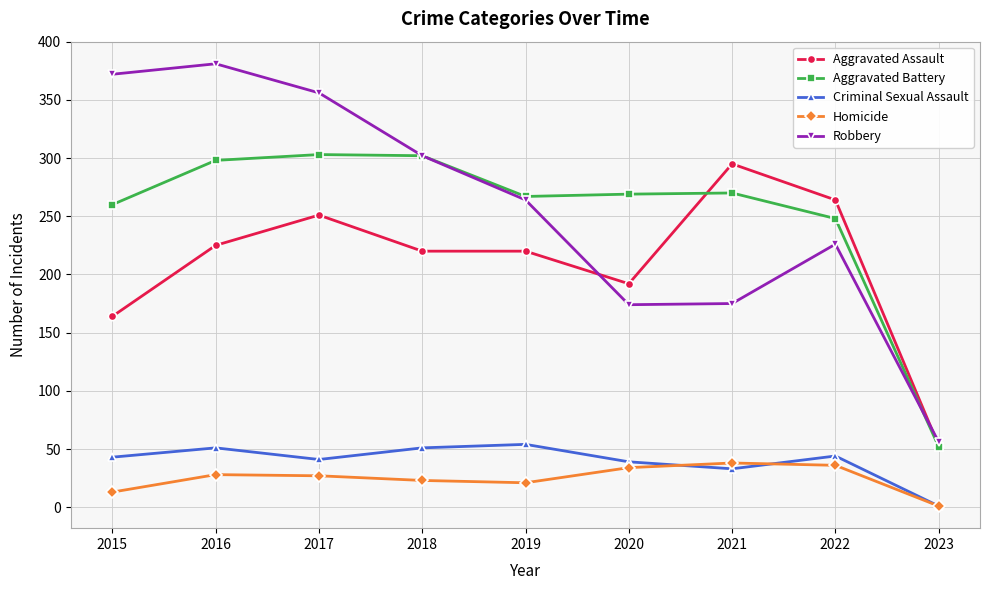

What is the sum of the Homicide values at 2016 and 2018?

51